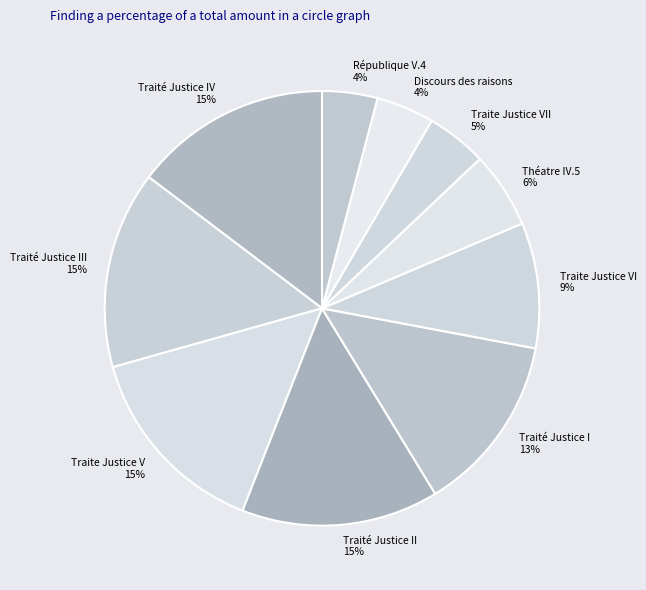

To the nearest percent, what portion does Traité Justice I represent?

13%